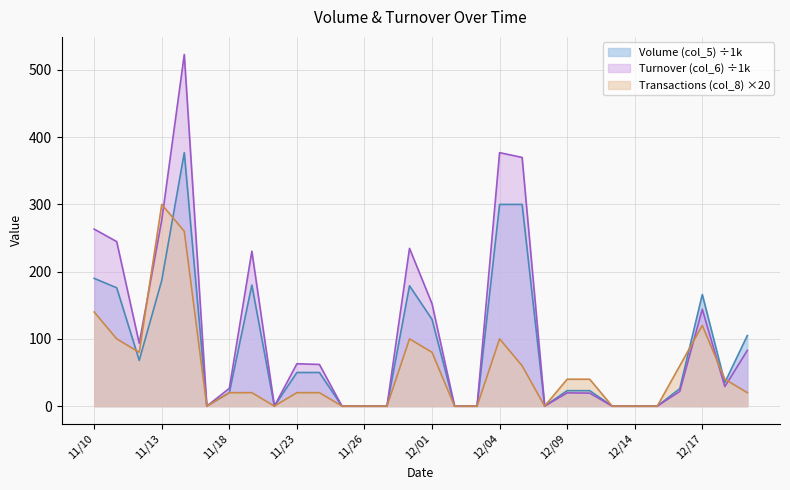

At 11/18, list the series in order from smallest to largest.

Volume (col_5), Transactions (col_8), Turnover (col_6)